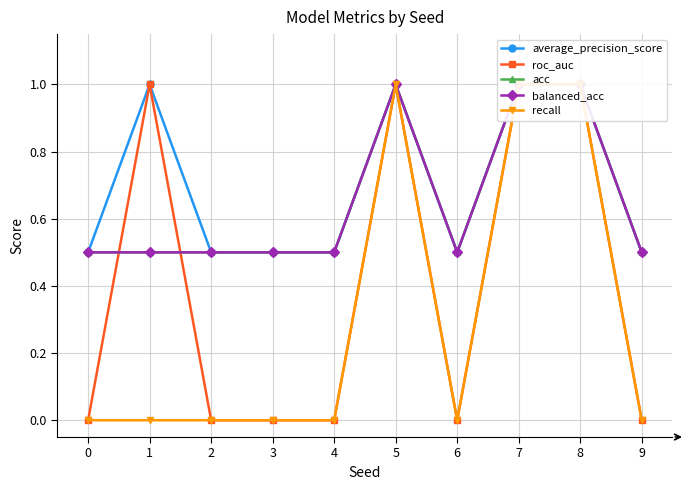

Rank the series by their maximum value, from lowest to highest.

average_precision_score, roc_auc, acc, balanced_acc, recall